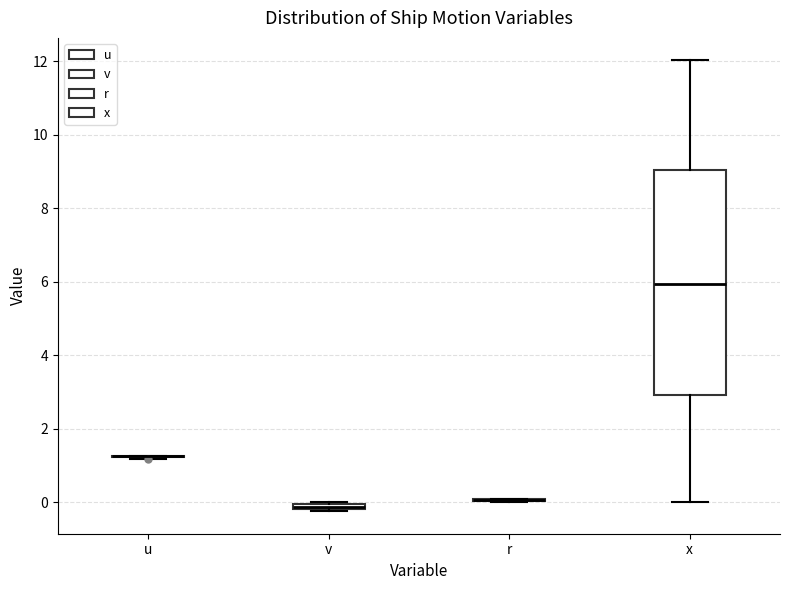

Comparing the boxes themselves (not the whiskers), which one is the tallest?

x